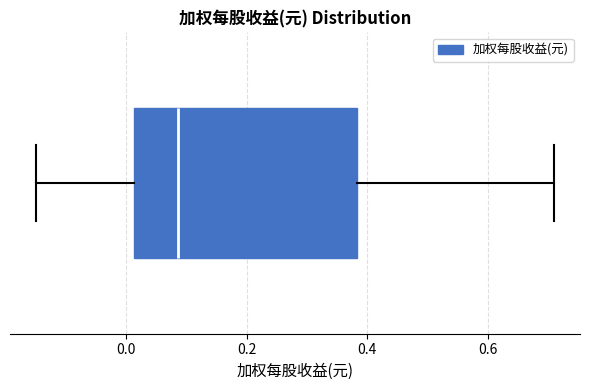

Where does the right whisker of the box end on the x-axis? The values are not printed on the chart, so give them approximately, as read against the axis.

0.72